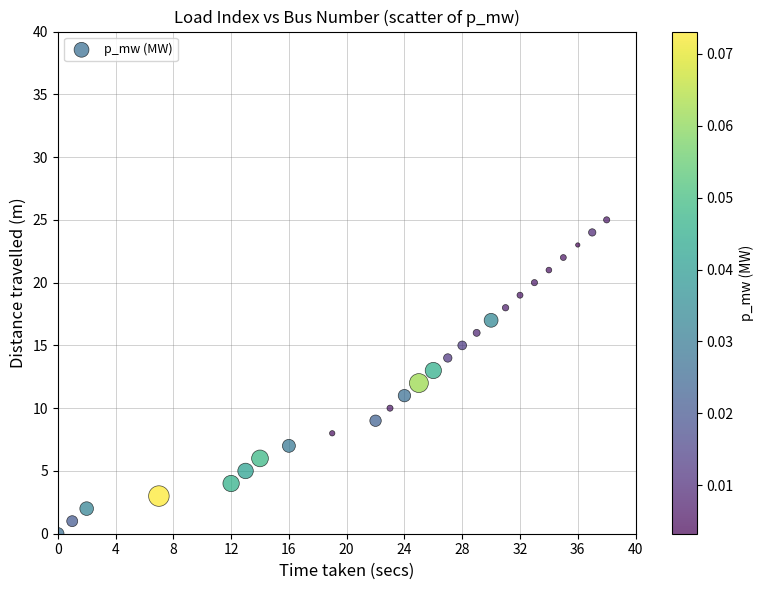

What is the range of X values (max minus min)?

38